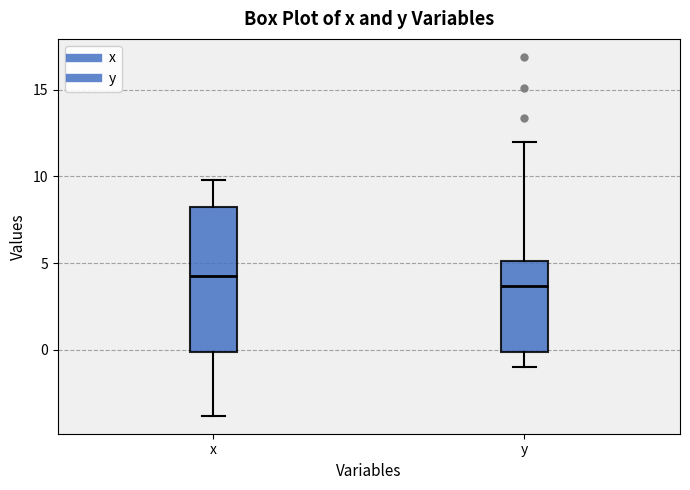

Which box is the tallest, from its lower edge to its upper edge?

x